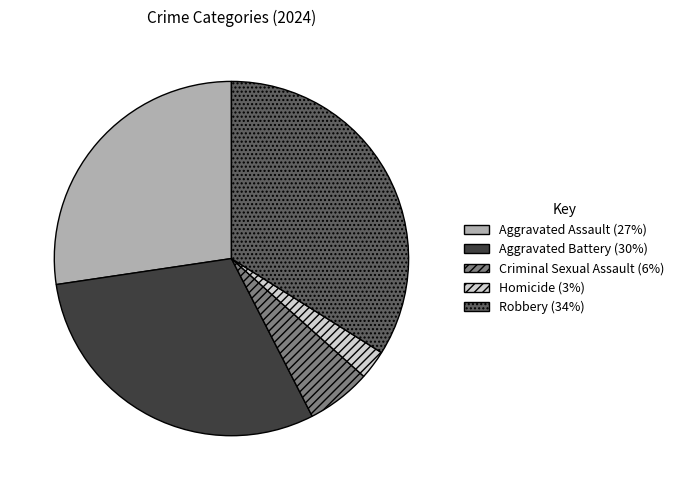

Does any single category account for the majority?

No